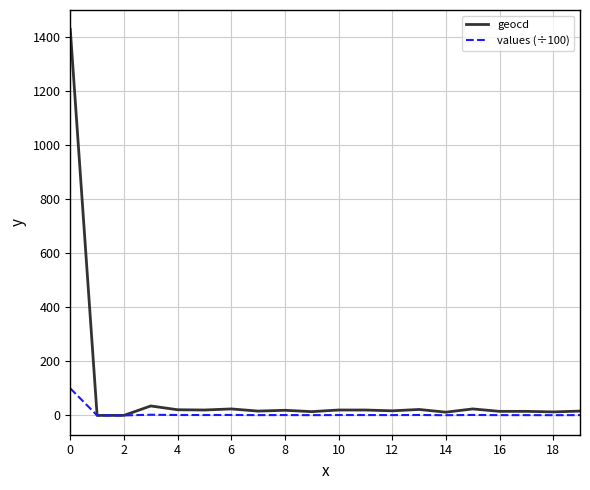

What are all the series names shown in the legend?

geocd, values (÷100)